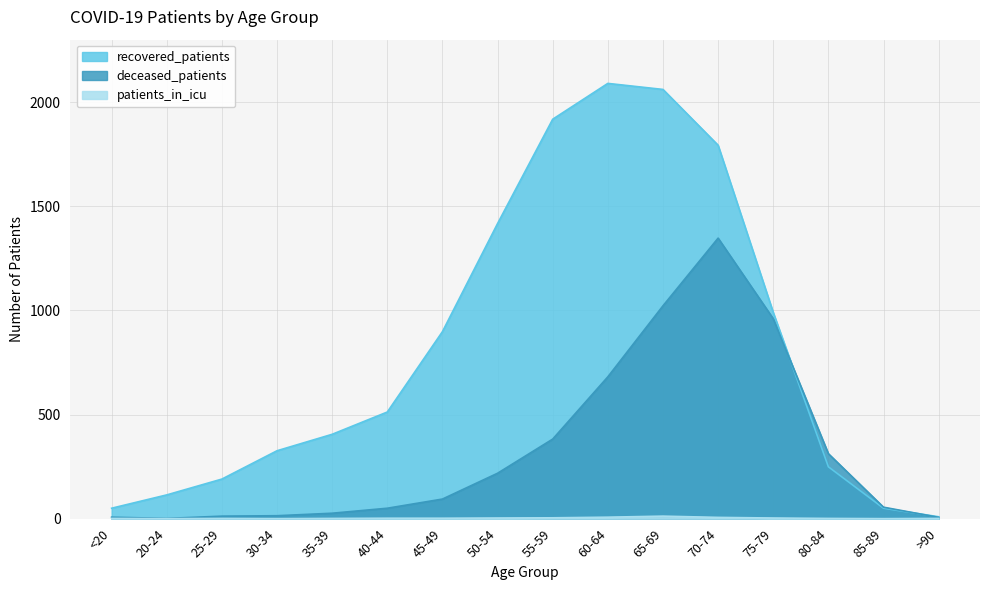

How many data points in deceased_patients are less than 94?

8